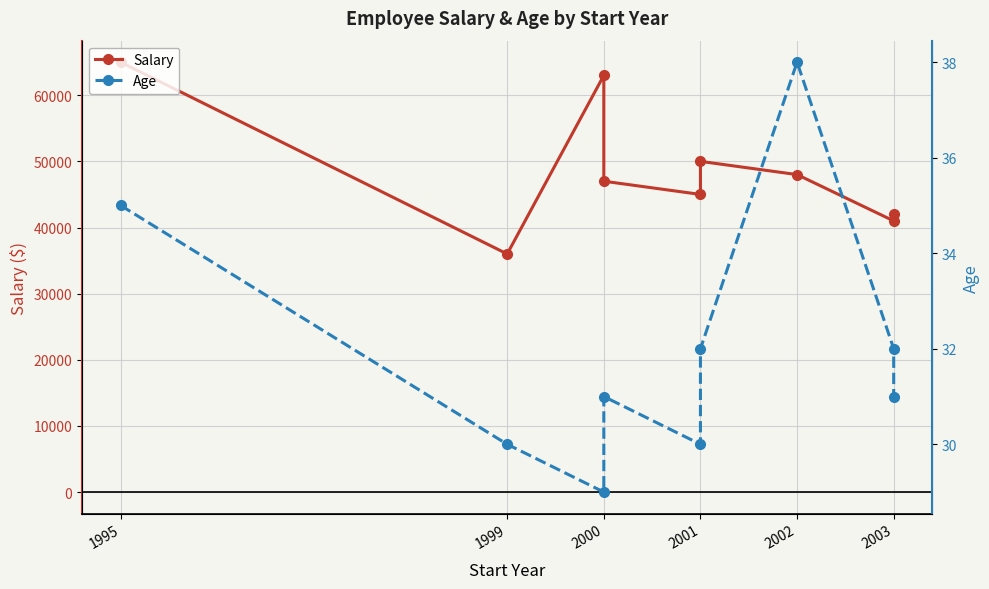

At 1995, list the series in order from smallest to largest.

Age, Salary